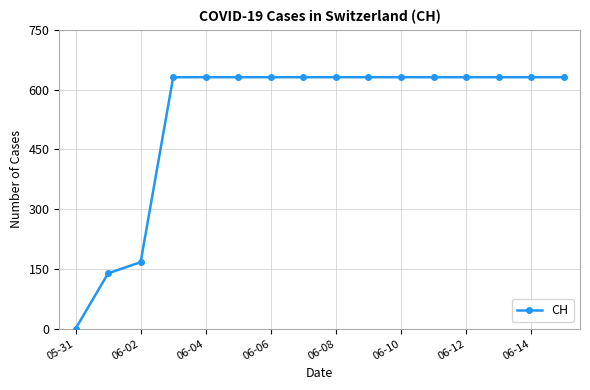

Reading left to right, list all the values displayed in this chart.

0	139	167	631	631	631	631	631	631	631	631	631	631	631	631	631